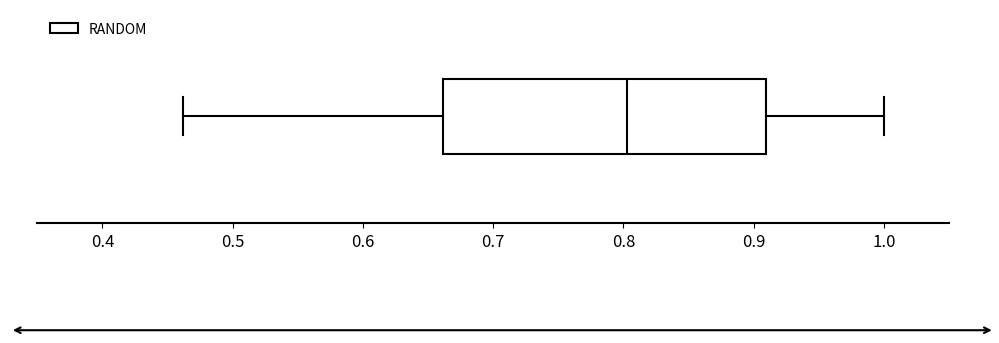

Transcribe this box plot: give where the median line is, the range the box spans, and where the two whiskers end, as read against the x-axis. The values are not printed on the chart, so give them approximately, as read against the axis.

median 0.80, box 0.66 to 0.91, whiskers 0.46 to 1.00